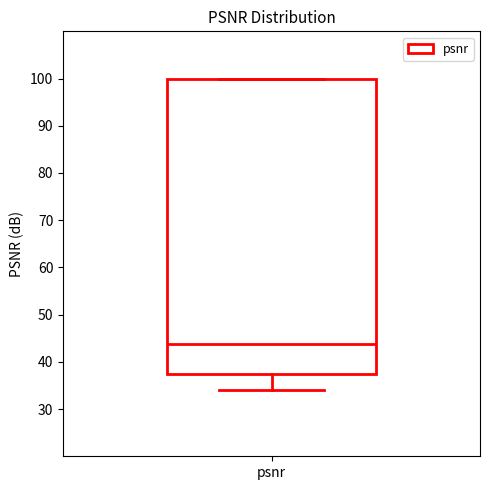

Read this box plot against the y-axis: the position of the median line, the range covered by the box, and the ends of both whiskers. The values are not printed on the chart, so give them approximately, as read against the axis.

median 44, box 37 to 100, whiskers 34 to 100